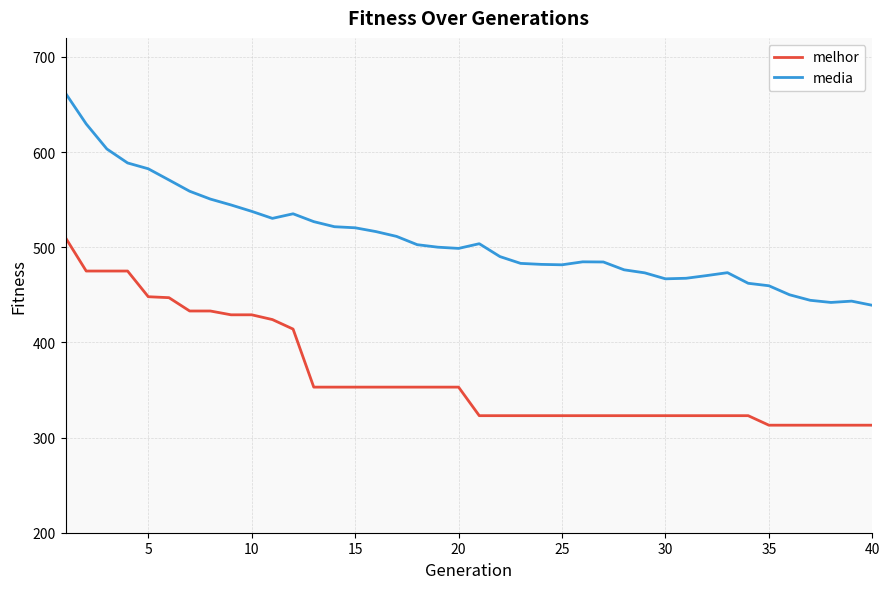

True or false: media and melhor cross at least once.

False